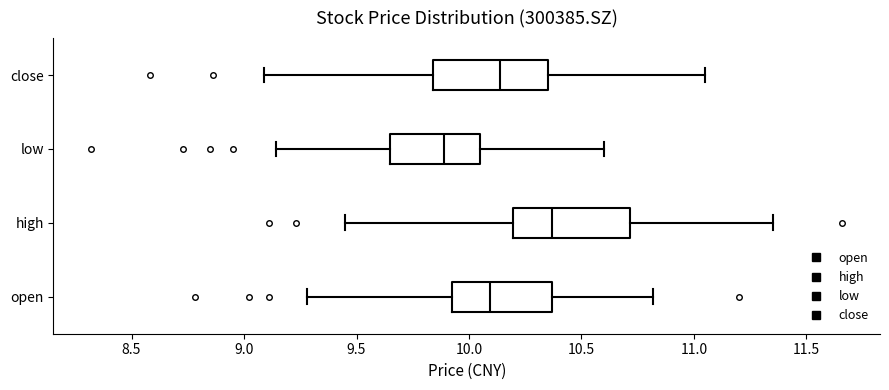

Reading bottom to top, transcribe this box plot: for each box, give where its median line is, the range the box spans, and where its two whiskers end, as read against the x-axis. The values are not printed on the chart, so give them approximately, as read against the axis.

open: median 10.10, box 9.90 to 10.35, whiskers 9.30 to 10.80
high: median 10.35, box 10.20 to 10.70, whiskers 9.45 to 11.35
low: median 9.90, box 9.65 to 10.05, whiskers 9.15 to 10.60
close: median 10.15, box 9.85 to 10.35, whiskers 9.10 to 11.05